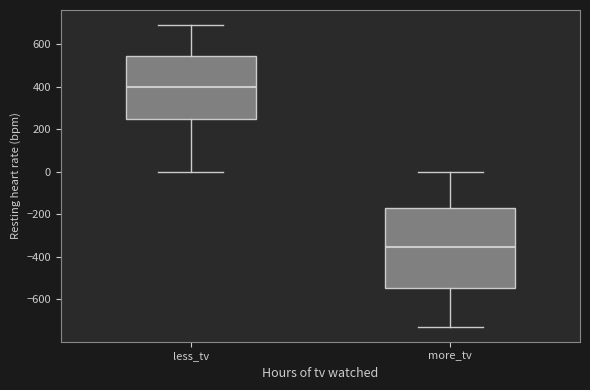

Comparing the boxes themselves (not the whiskers), which one is the tallest?

more_tv